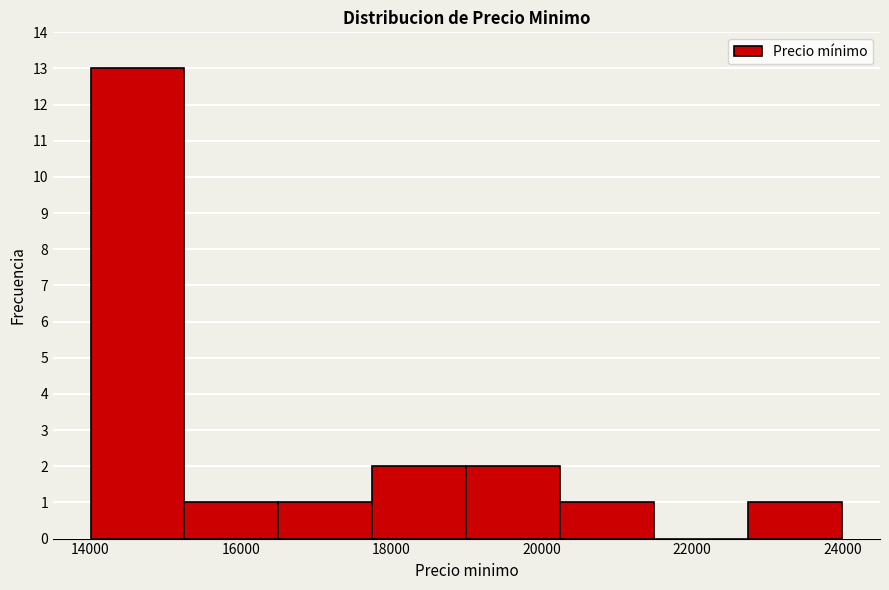

Reading left to right, list every bar in this chart as the range it spans on the x-axis followed by its height. Neither the bar edges nor the heights are printed on the chart, so give them approximately, as read against the axes.

14000 to 15250: 13
15250 to 16500: 1
16500 to 17750: 1
17750 to 19000: 2
19000 to 20250: 2
20250 to 21500: 1
21500 to 22750: 0
22750 to 24000: 1